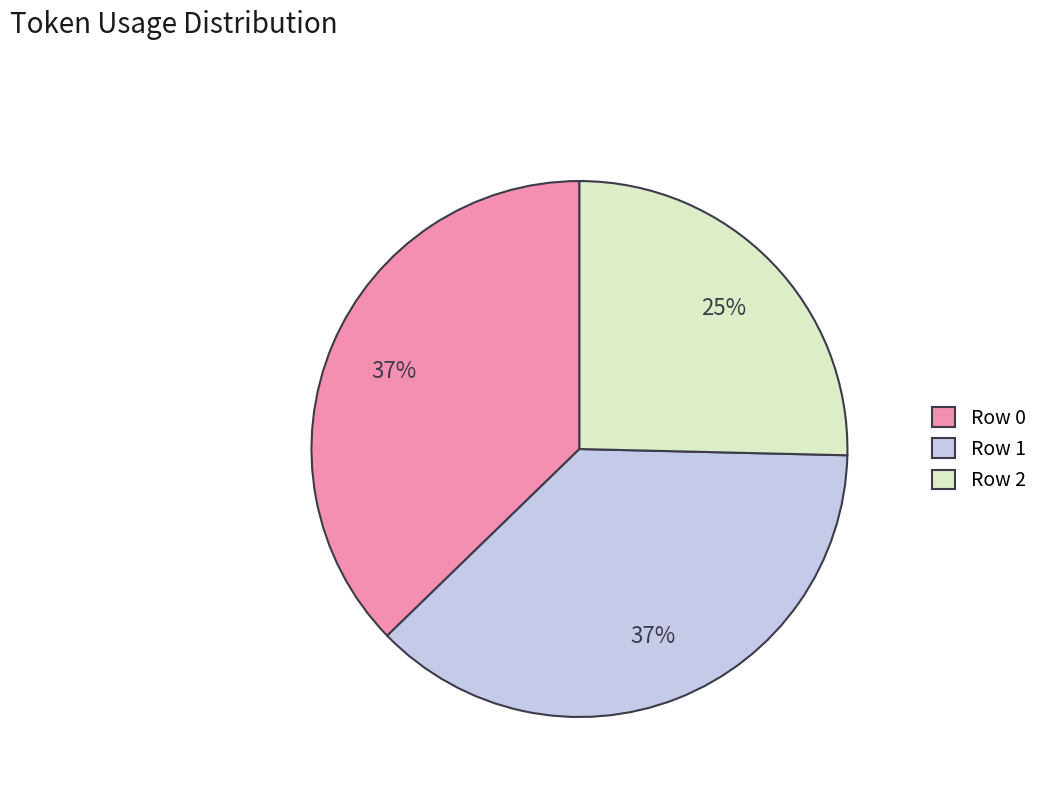

Approximately how many times larger is the value at Row 0 compared to Row 2?

1.5